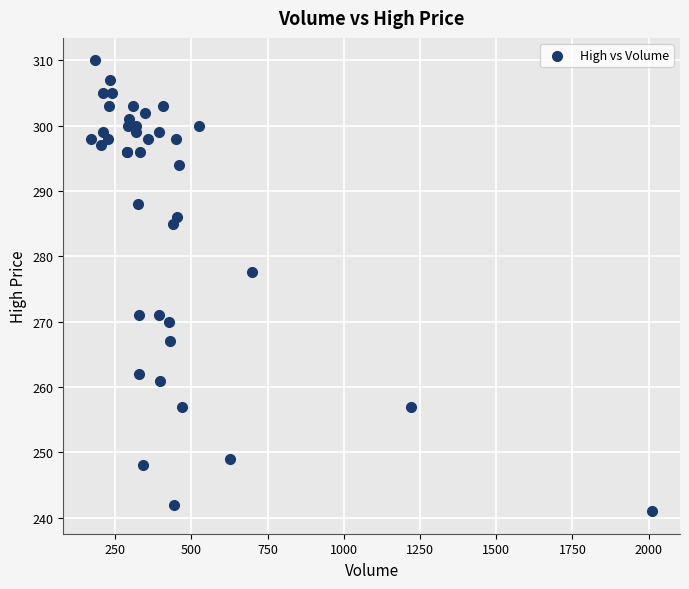

What Y value in the scatter plot is closest to 275?

277.6